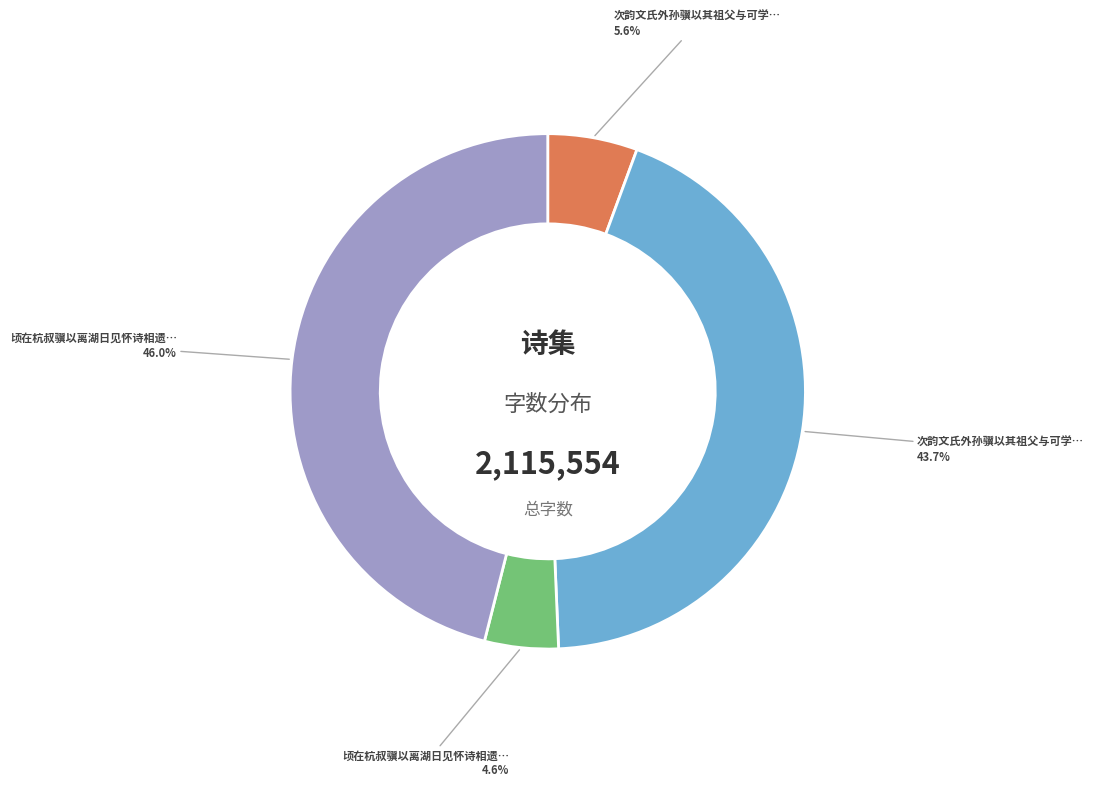

How many segments does this pie chart have?

4